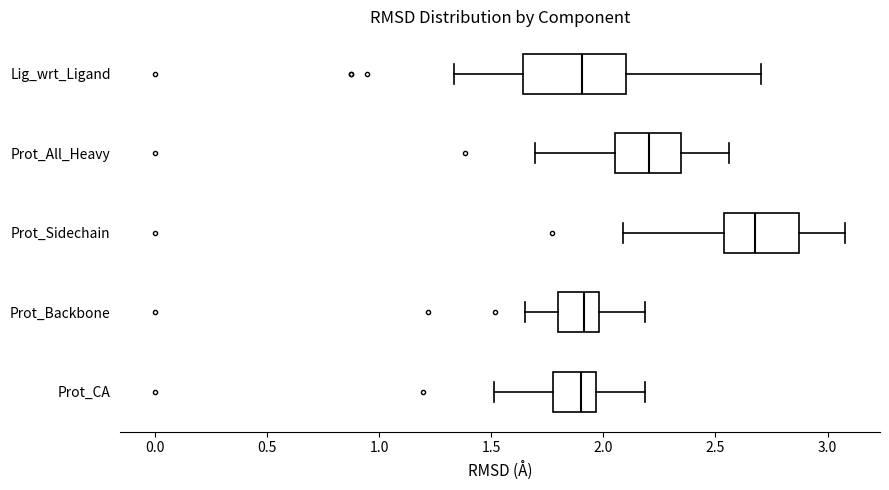

Reading bottom to top, read every box against the x-axis: the position of its median line, the range the box covers, and the ends of its whiskers. The values are not printed on the chart, so give them approximately, as read against the axis.

Prot_CA: median 1.90, box 1.80 to 1.95, whiskers 1.50 to 2.20
Prot_Backbone: median 1.90, box 1.80 to 2.00, whiskers 1.65 to 2.20
Prot_Sidechain: median 2.70, box 2.55 to 2.85, whiskers 2.10 to 3.10
Prot_All_Heavy: median 2.20, box 2.05 to 2.35, whiskers 1.70 to 2.55
Lig_wrt_Ligand: median 1.90, box 1.65 to 2.10, whiskers 1.35 to 2.70